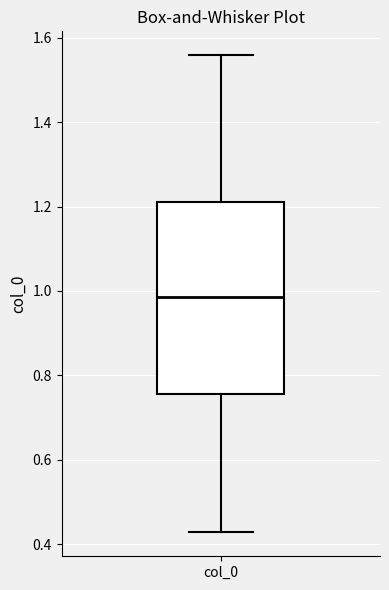

Where is the upper edge of the box for col_0 on the y-axis? The values are not printed on the chart, so give them approximately, as read against the axis.

1.22